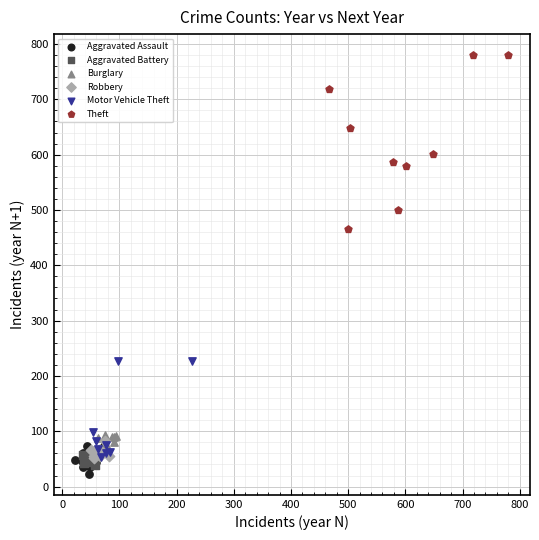

Which series reaches the maximum Y coordinate?

Theft